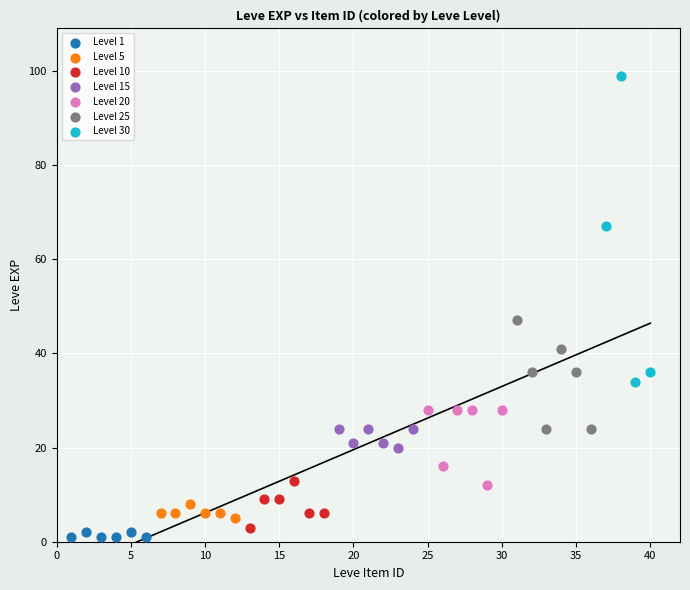

Which series reaches the maximum Y coordinate?

Level 30